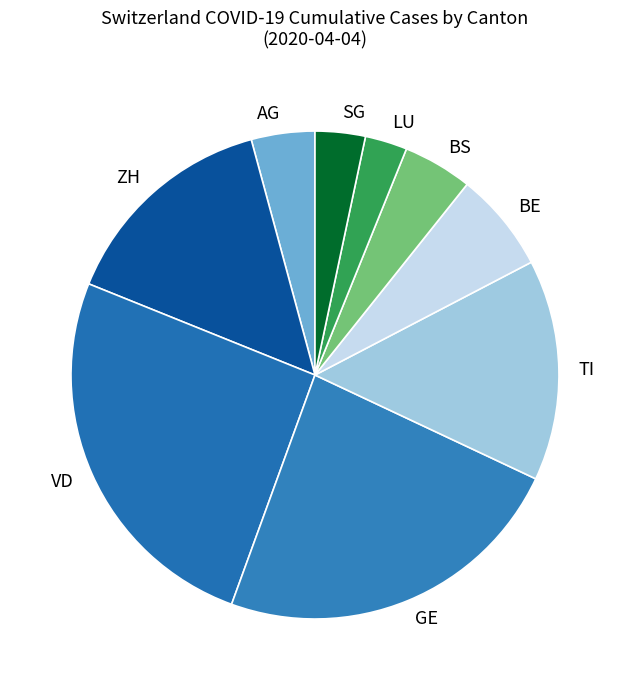

Is the sum of LU and VD greater than half?

No